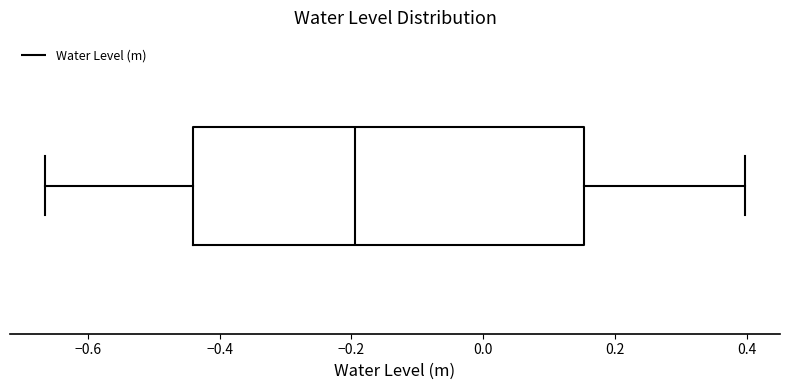

Read this box plot against the x-axis: the position of the median line, the range covered by the box, and the ends of both whiskers. The values are not printed on the chart, so give them approximately, as read against the axis.

median -0.20, box -0.44 to 0.16, whiskers -0.66 to 0.40